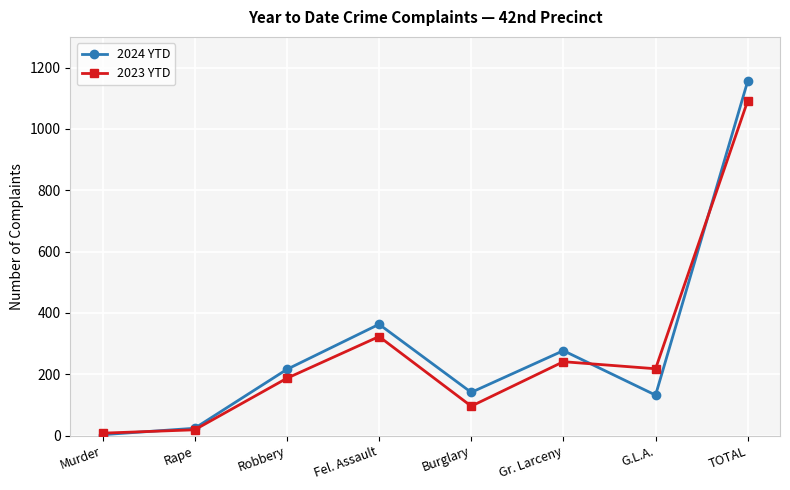

Reading right to left, extract all data points from this chart.

2024 YTD: 1156	132	277	141	363	216	24	3
2023 YTD: 1092	218	241	96	323	187	19	8